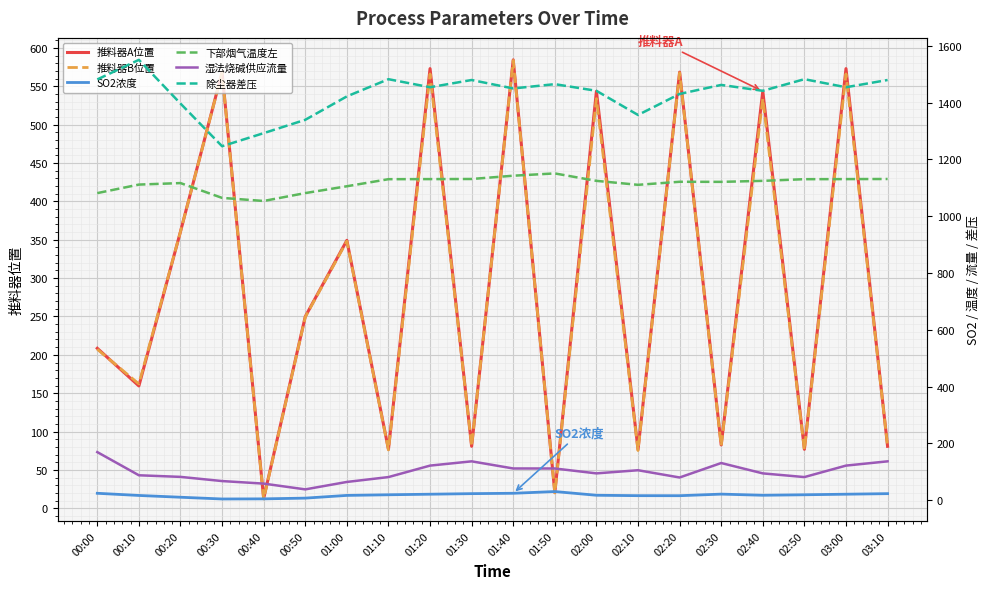

At which category is the sum across all series the highest?

01:40